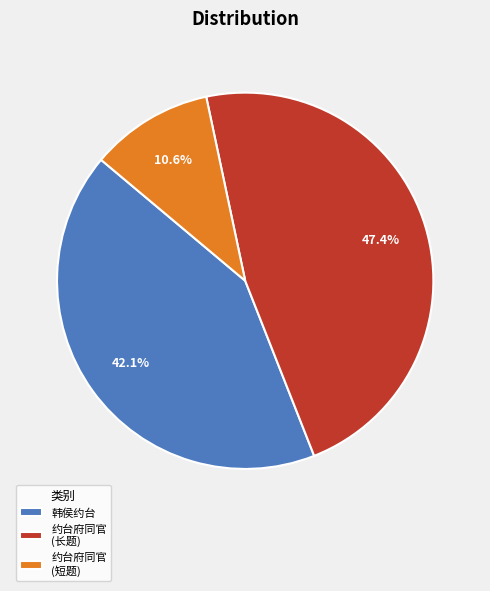

What is the smallest slice in the pie chart?

约台府同官 (短题)